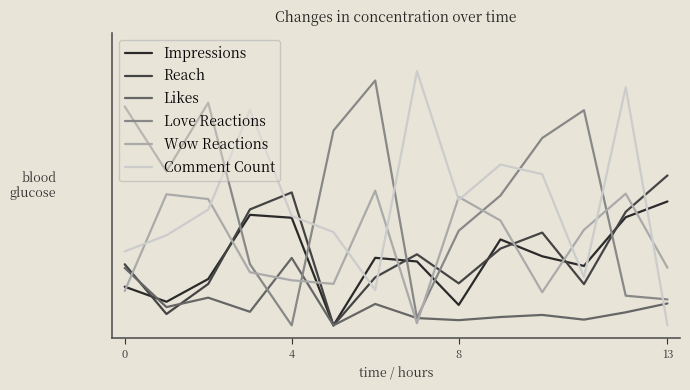

At which label does Comment Count reach its peak?

7